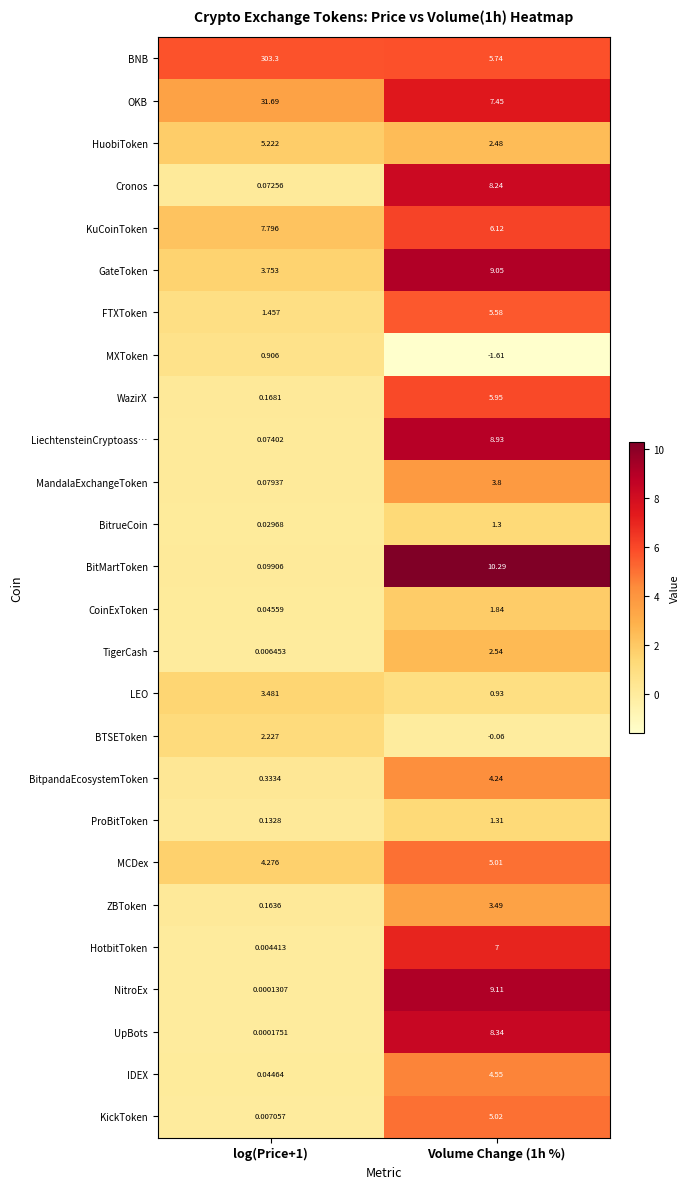

Which series has the largest total across all categories?

BNB